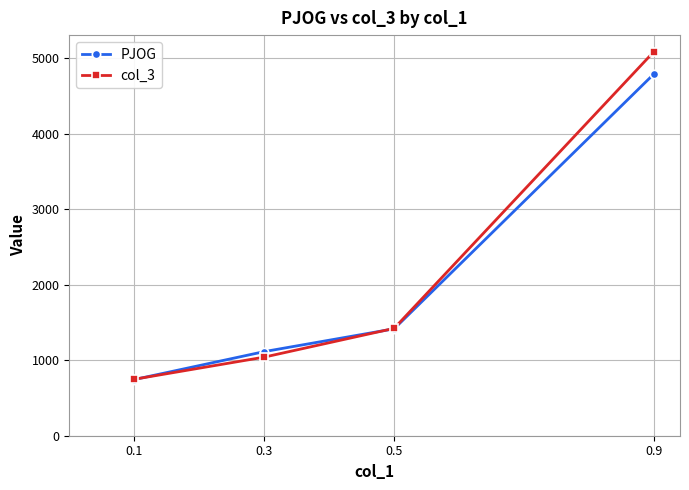

At which label is col_3 closest to 2918?

0.5